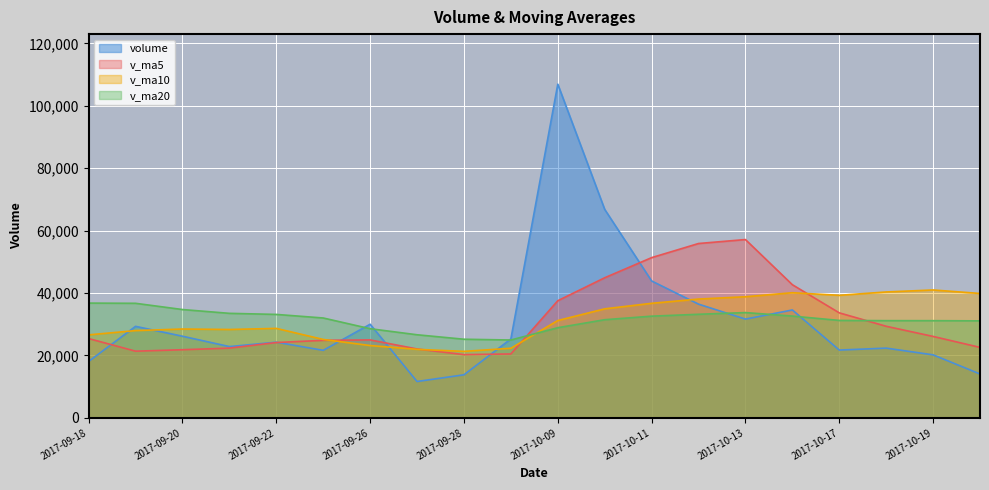

True or false: v_ma10 has more than 2 points higher than both neighbors.

True